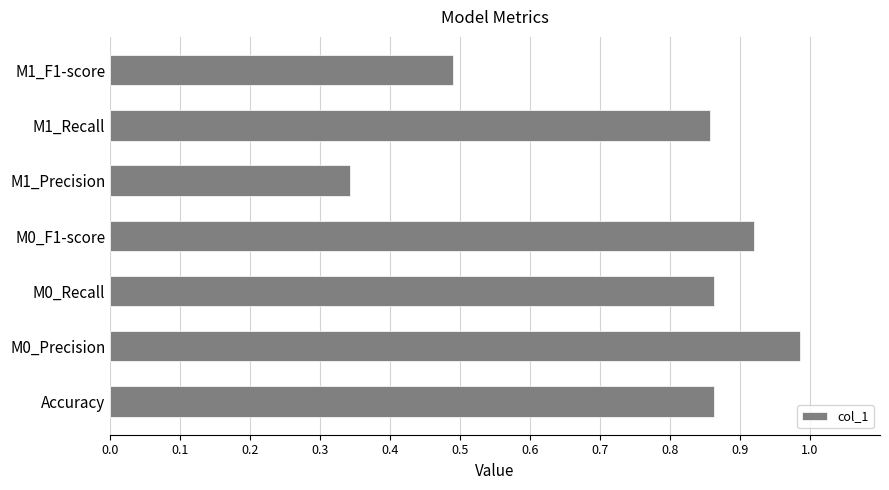

How many bars are there in total?

7